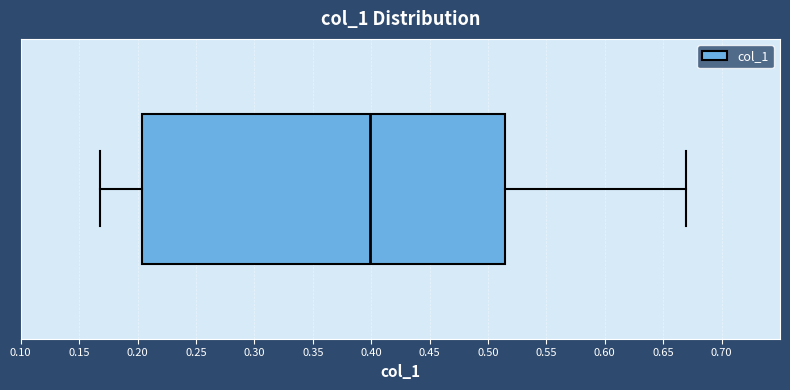

Transcribe this box plot: give where the median line is, the range the box spans, and where the two whiskers end, as read against the x-axis. The values are not printed on the chart, so give them approximately, as read against the axis.

median 0.400, box 0.205 to 0.515, whiskers 0.170 to 0.670